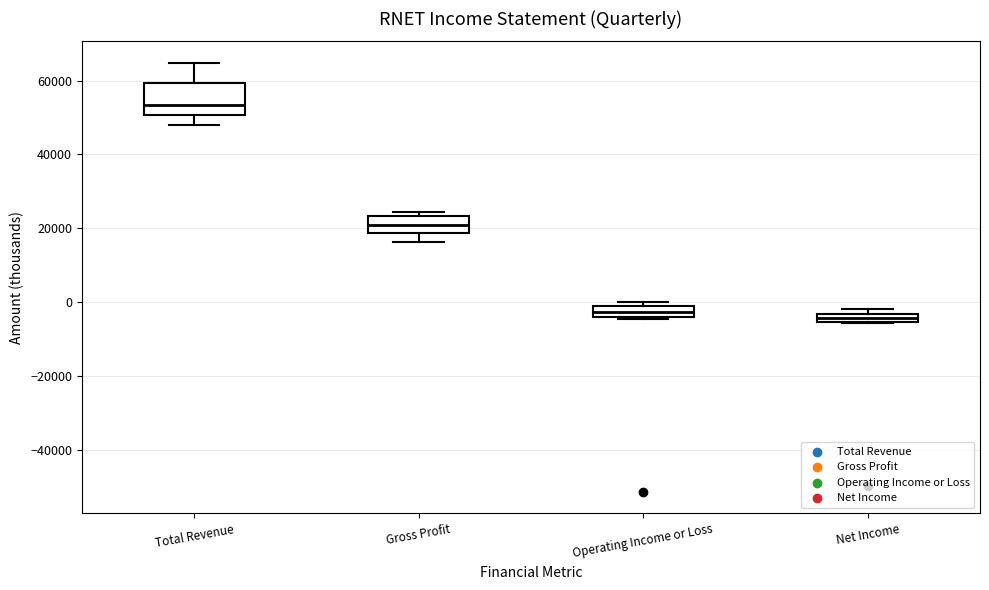

Where does the median line of the box for Total Revenue sit on the y-axis? The values are not printed on the chart, so give them approximately, as read against the axis.

54000